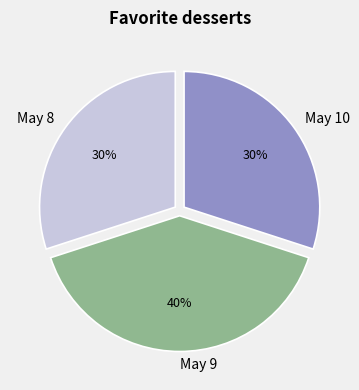

Does any single category account for the majority?

No